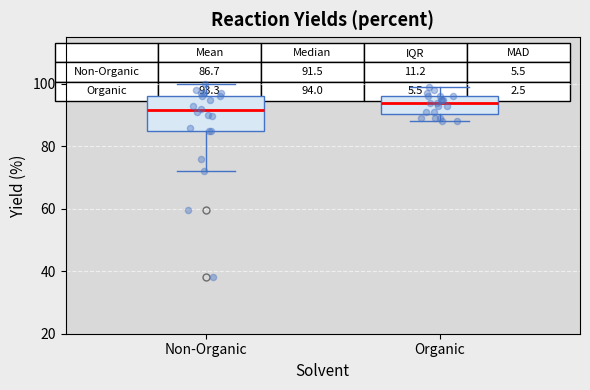

Which box's median line is the lowest?

Non-Organic